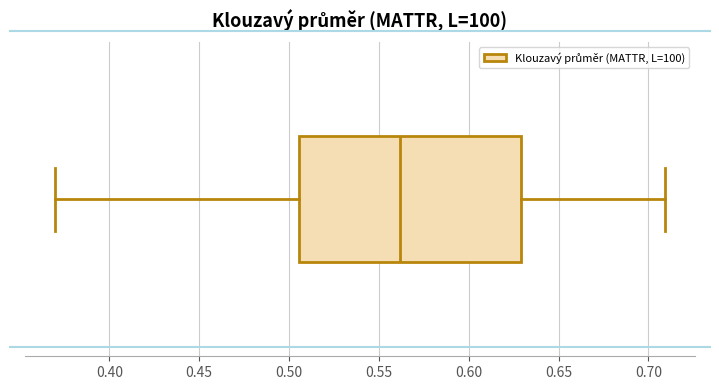

Where does the right whisker of the box end on the x-axis? The values are not printed on the chart, so give them approximately, as read against the axis.

0.710